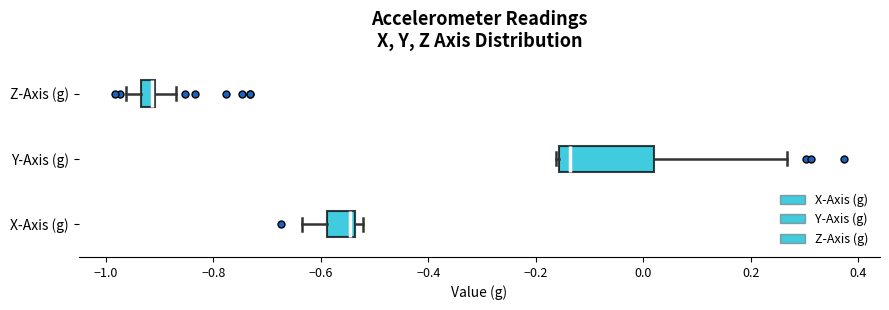

Which box is the widest, from its left edge to its right edge?

Y-Axis (g)